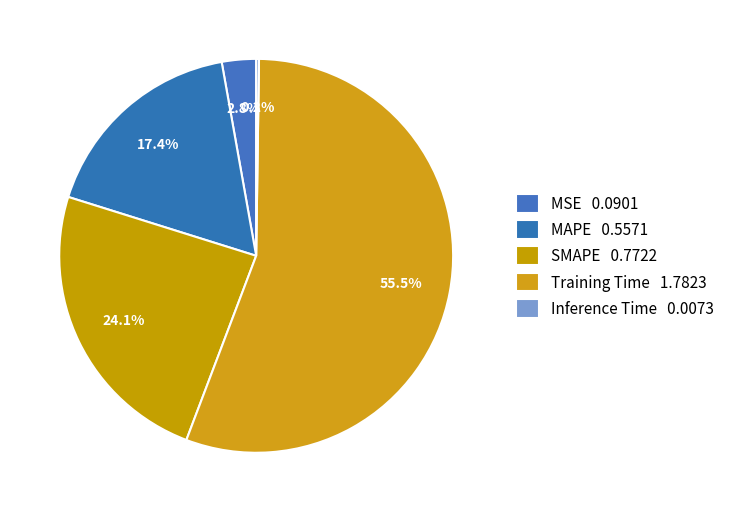

To the nearest percent, what is the difference between the Inference Time and Training Time slice percentages?

55%